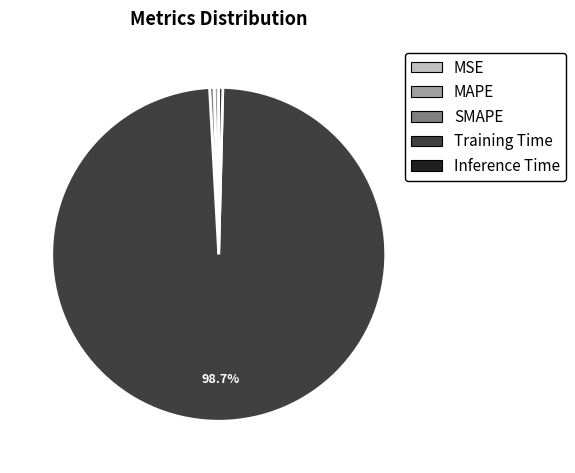

What is the largest slice in the pie chart?

Training Time